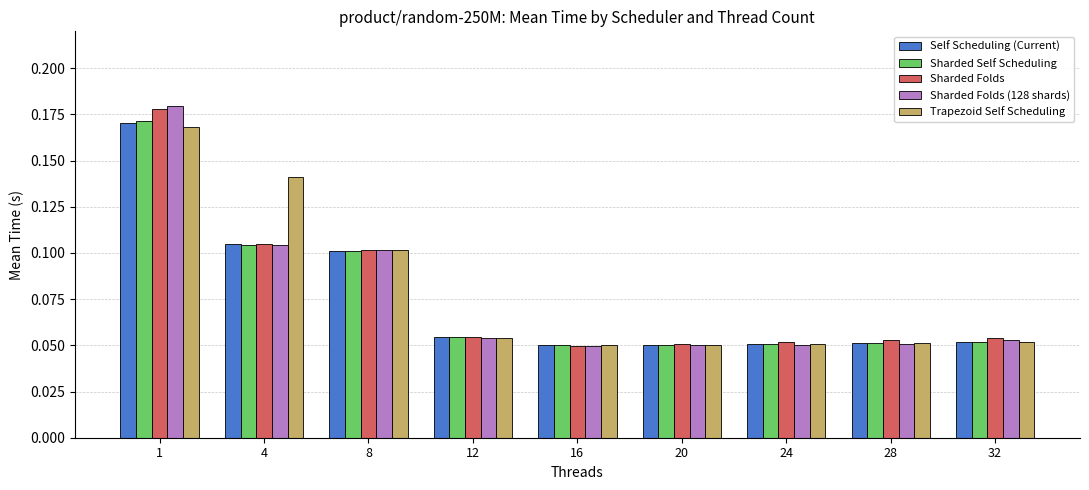

Between 8 and 16, which series saw the biggest shift?

Sharded Folds